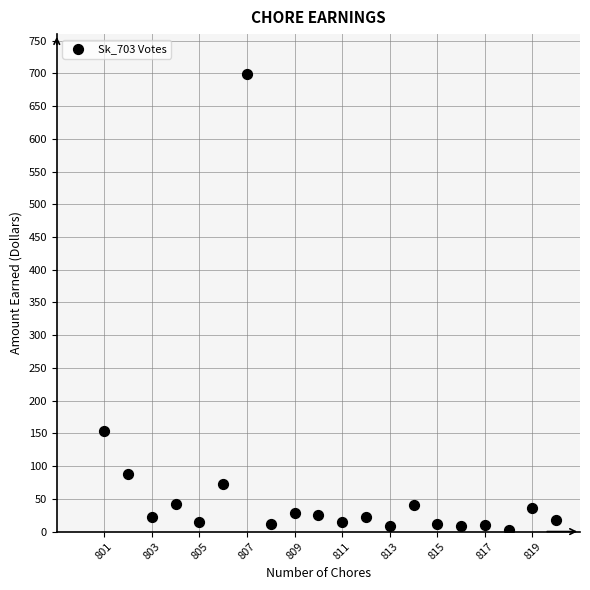

What Y value in the scatter plot is closest to 351?

154